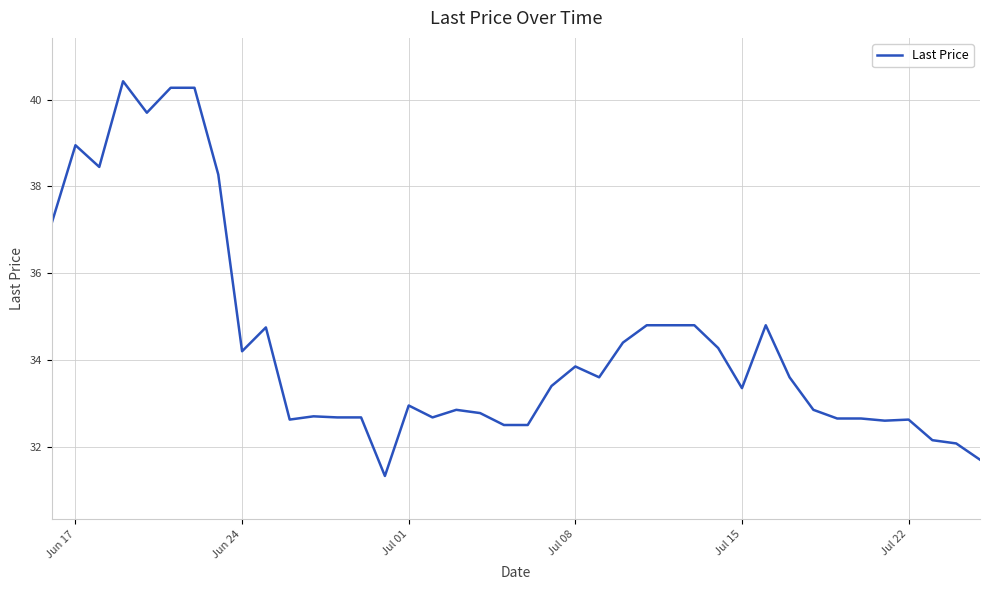

What is the minimum value shown in the chart?

31.3